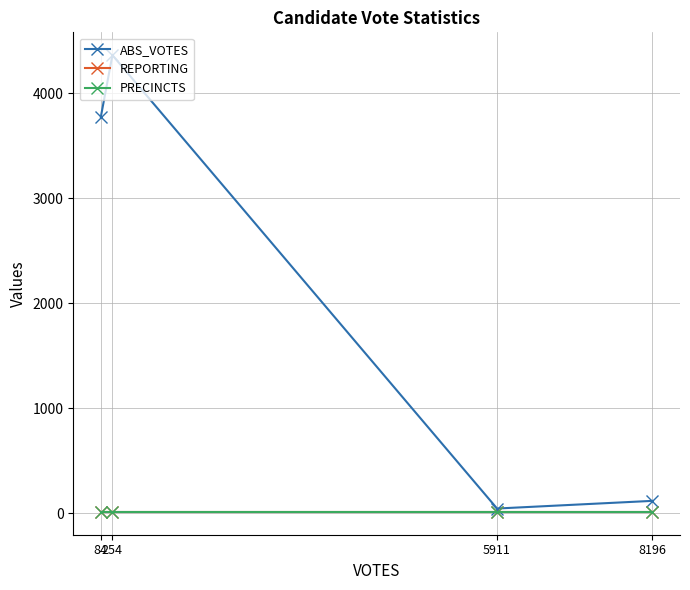

Is this an area chart (filled region under the line)?

No